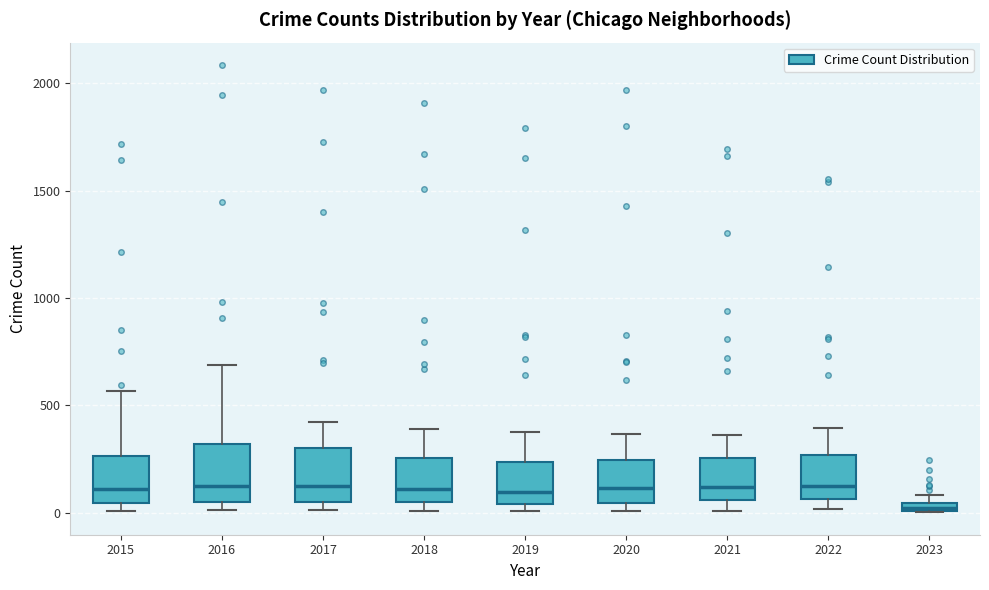

Which box's median line is the lowest?

2023